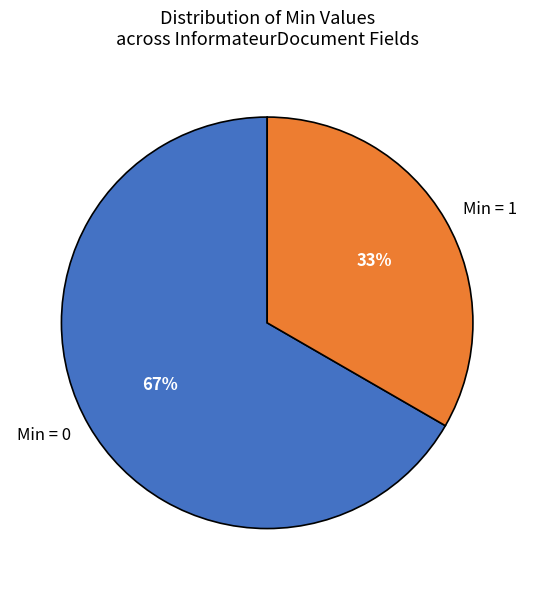

Do Min = 1 and Min = 0 together represent more than half of the pie?

Yes